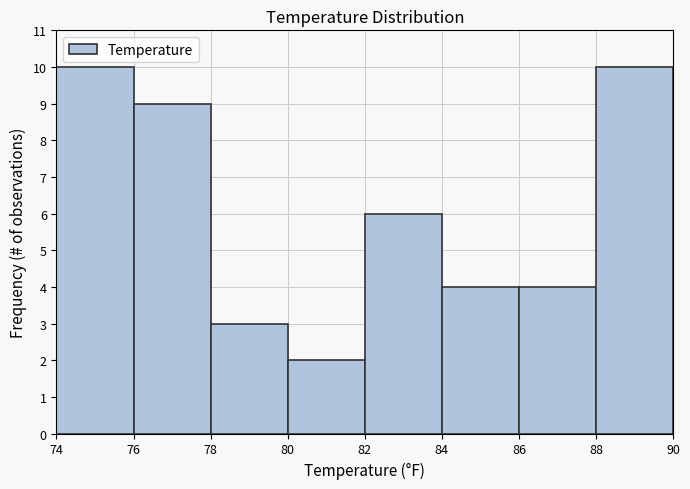

What is the height of the bar covering 84 to 86 on the x-axis? The values are not printed on the chart, so give them approximately, as read against the axis.

4